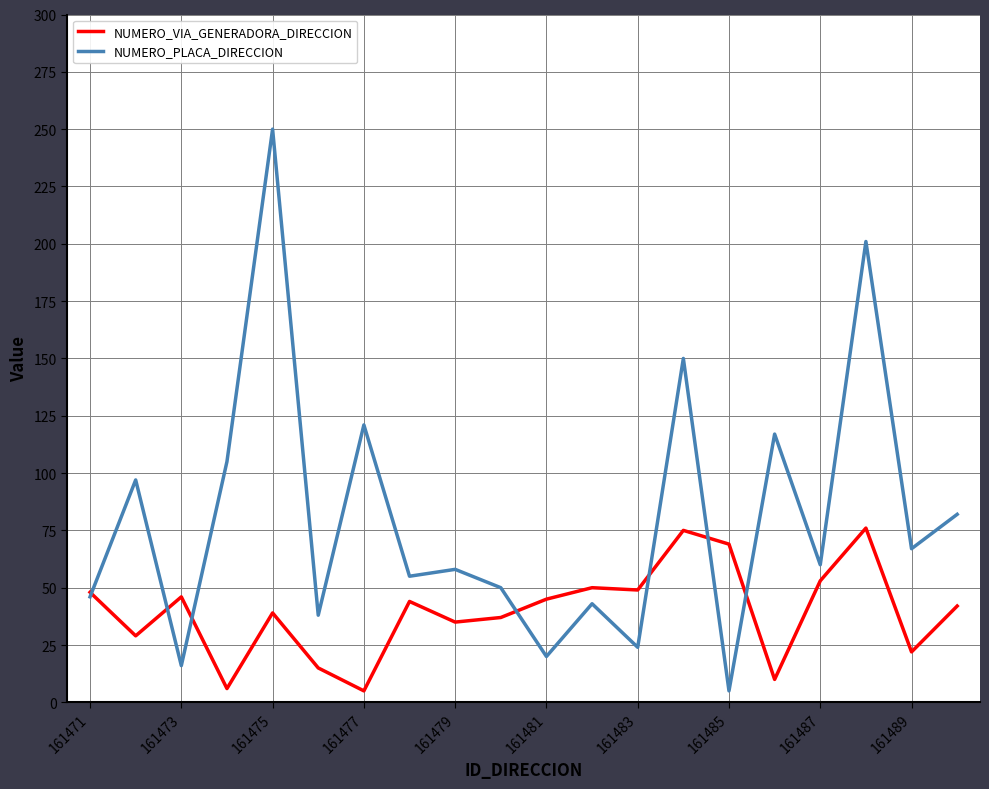

True or false: NUMERO_PLACA_DIRECCION and NUMERO_VIA_GENERADORA_DIRECCION intersect in this chart.

True